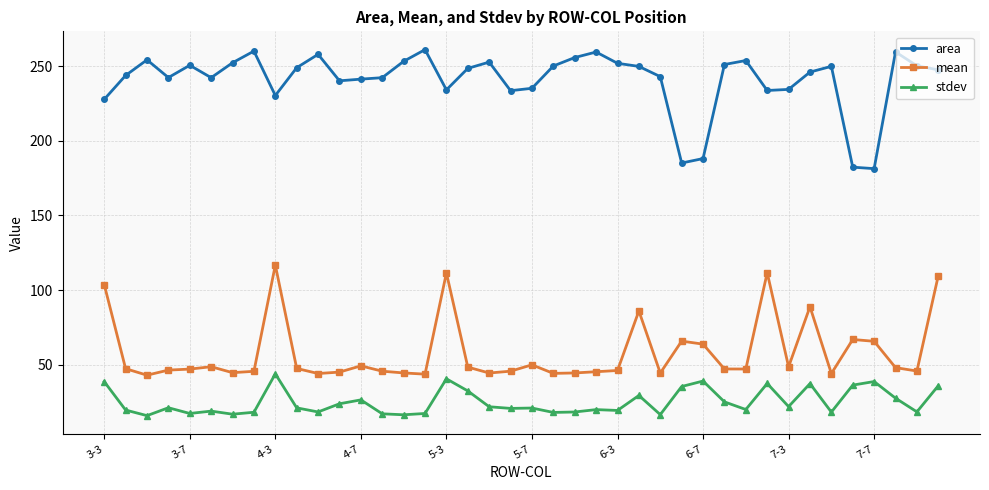

Rank the series by their maximum value, from highest to lowest.

area, mean, stdev